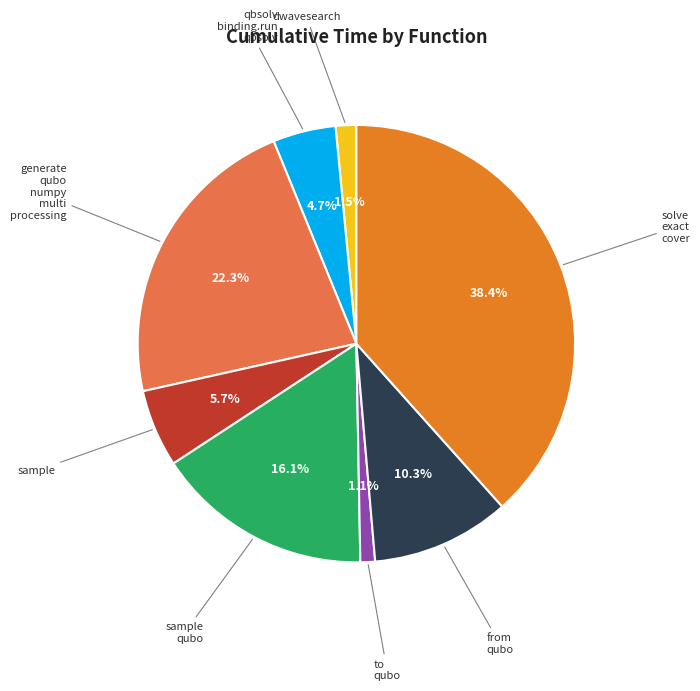

Is there any slice that represents more than half of the pie?

No